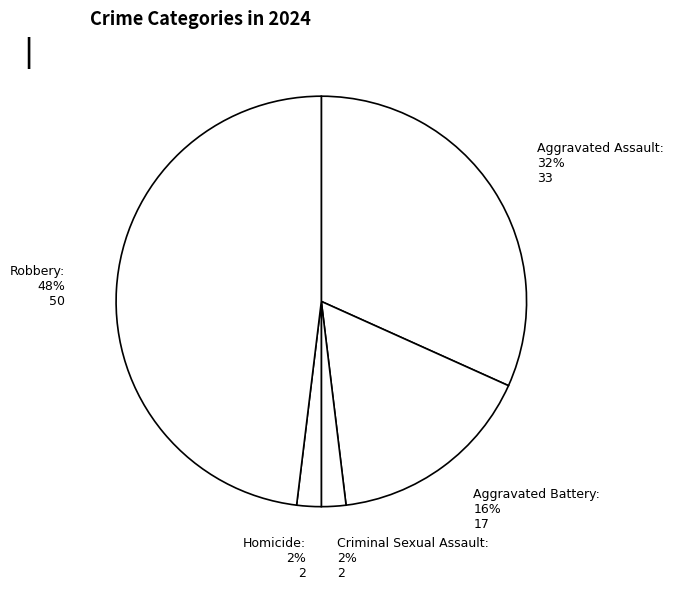

What is the largest slice in the pie chart?

Robbery